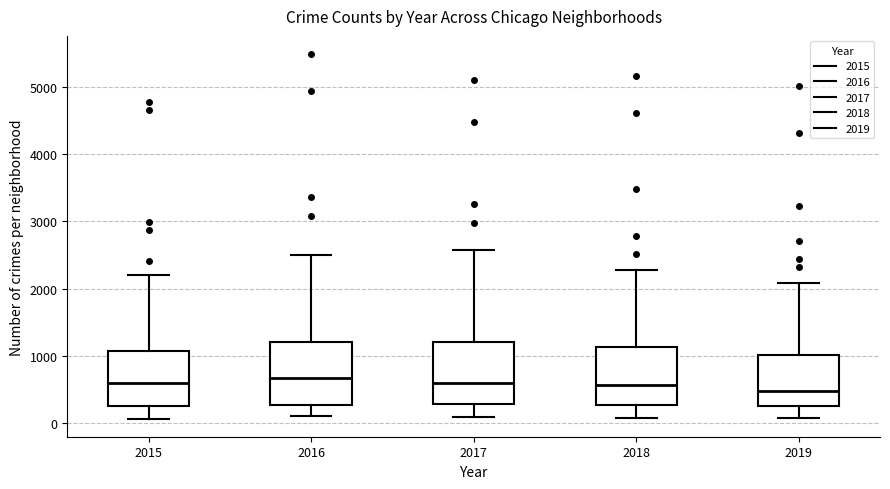

Where is the upper edge of the box at x = 2017 on the y-axis? The values are not printed on the chart, so give them approximately, as read against the axis.

1200